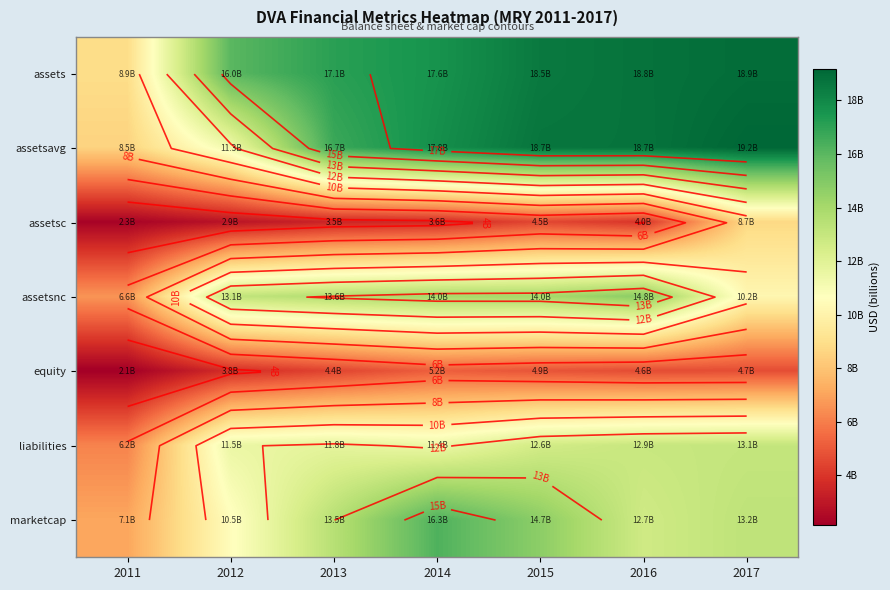

What is the highest value of the assetsc series?

8744358000